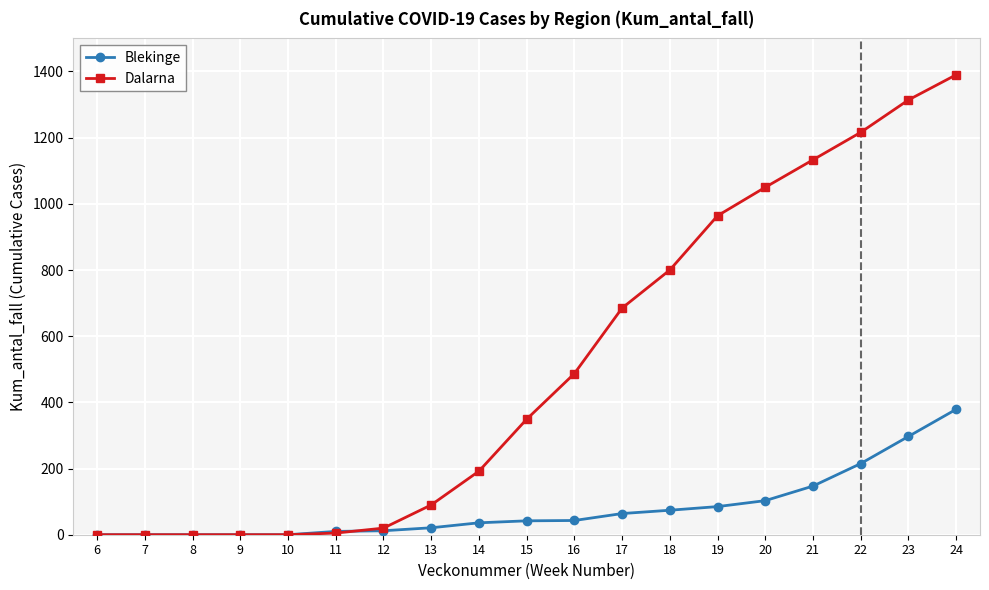

Which series ends up on top after the final intersection of Blekinge and Dalarna?

Dalarna